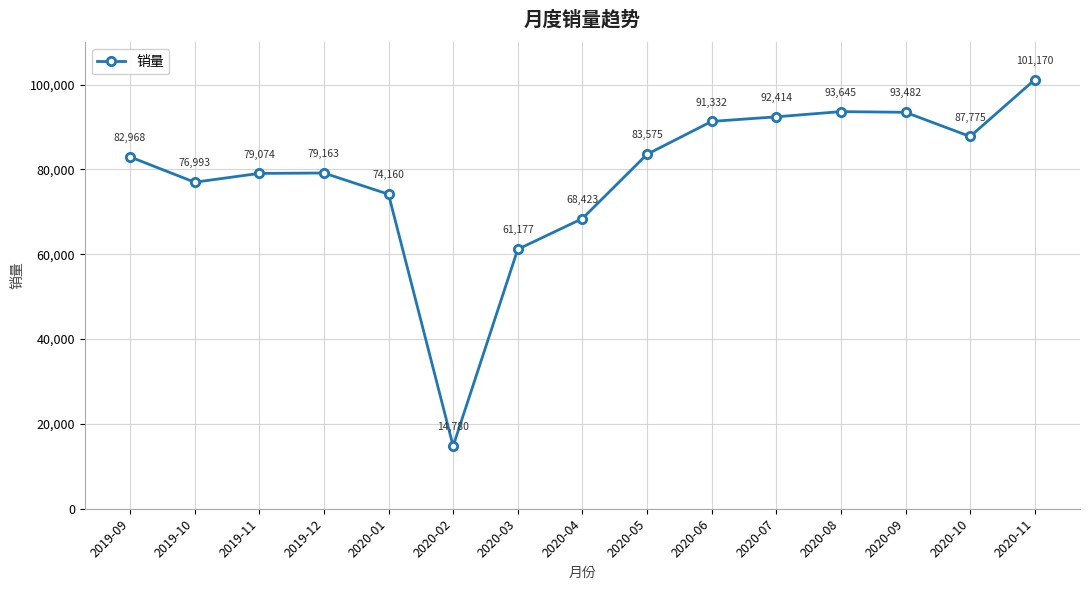

Between 2019-12 and 2020-10, which is larger?

2020-10